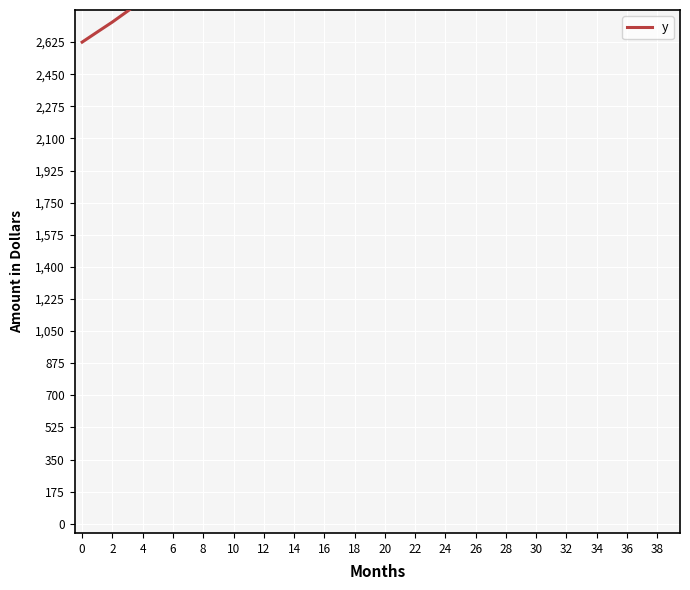

How many data points are less than 3882?

20